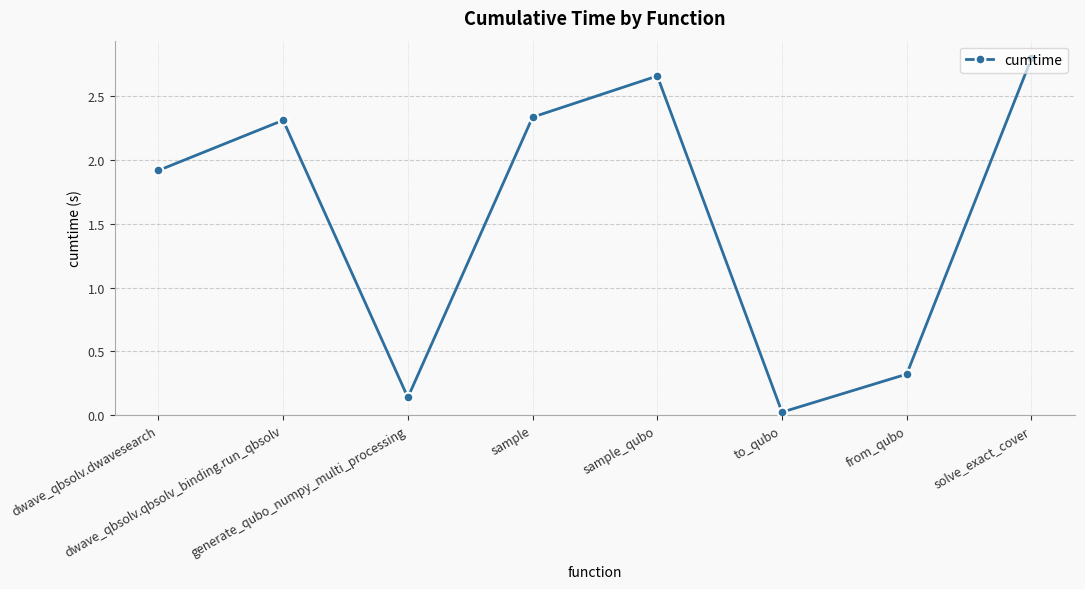

What is the label of the 7th point from the left?

from_qubo